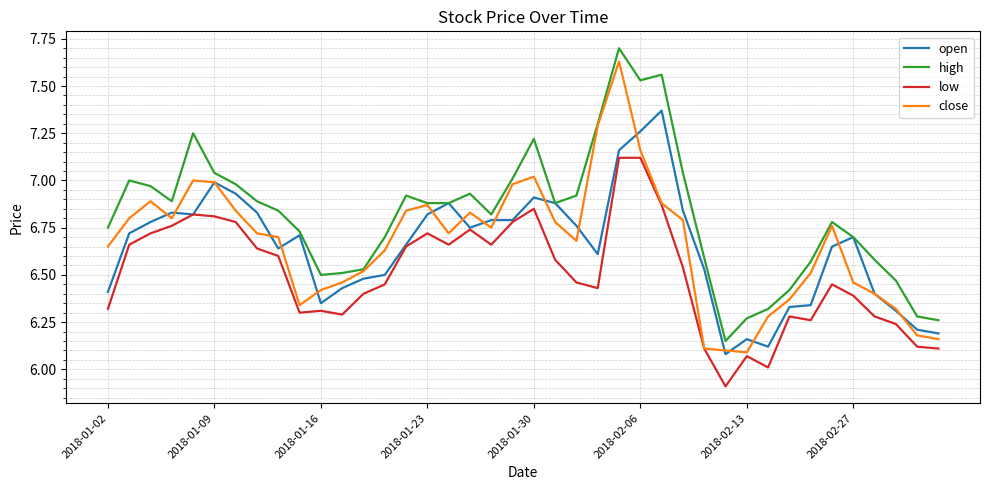

What is the highest value of the high series?

7.7